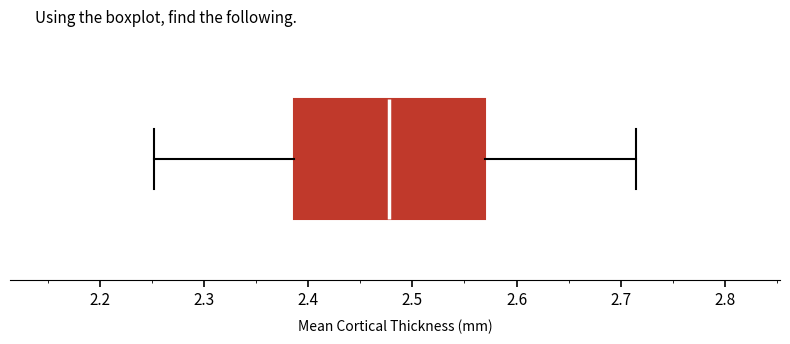

Transcribe this box plot: give where the median line is, the range the box spans, and where the two whiskers end, as read against the x-axis. The values are not printed on the chart, so give them approximately, as read against the axis.

median 2.48, box 2.39 to 2.57, whiskers 2.25 to 2.71